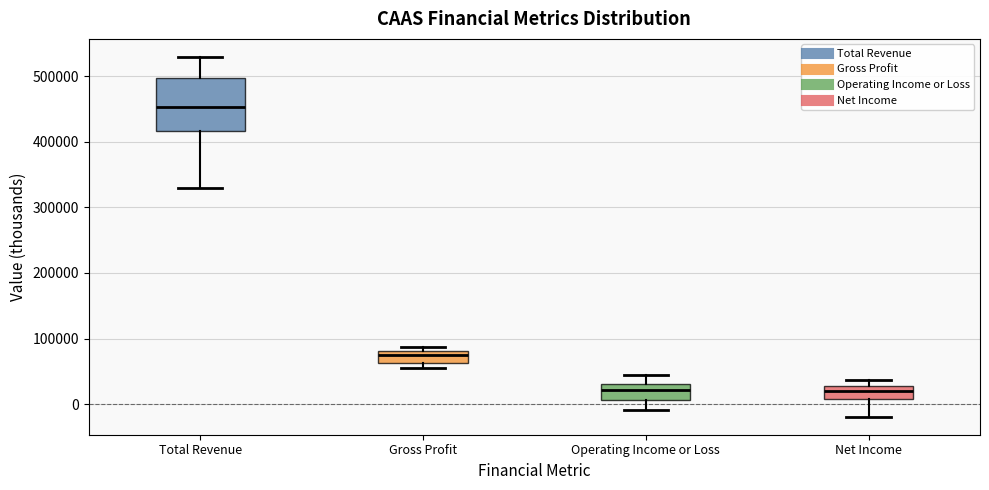

Reading left to right, read every box against the y-axis: the position of its median line, the range the box covers, and the ends of its whiskers. The values are not printed on the chart, so give them approximately, as read against the axis.

Total Revenue: median 450000, box 420000 to 500000, whiskers 330000 to 530000
Gross Profit: median 70000, box 60000 to 80000, whiskers 60000 (just below the box's lower edge) to 90000
Operating Income or Loss: median 20000, box 10000 to 30000, whiskers -10000 to 40000
Net Income: median 20000, box 10000 to 30000, whiskers -20000 to 40000